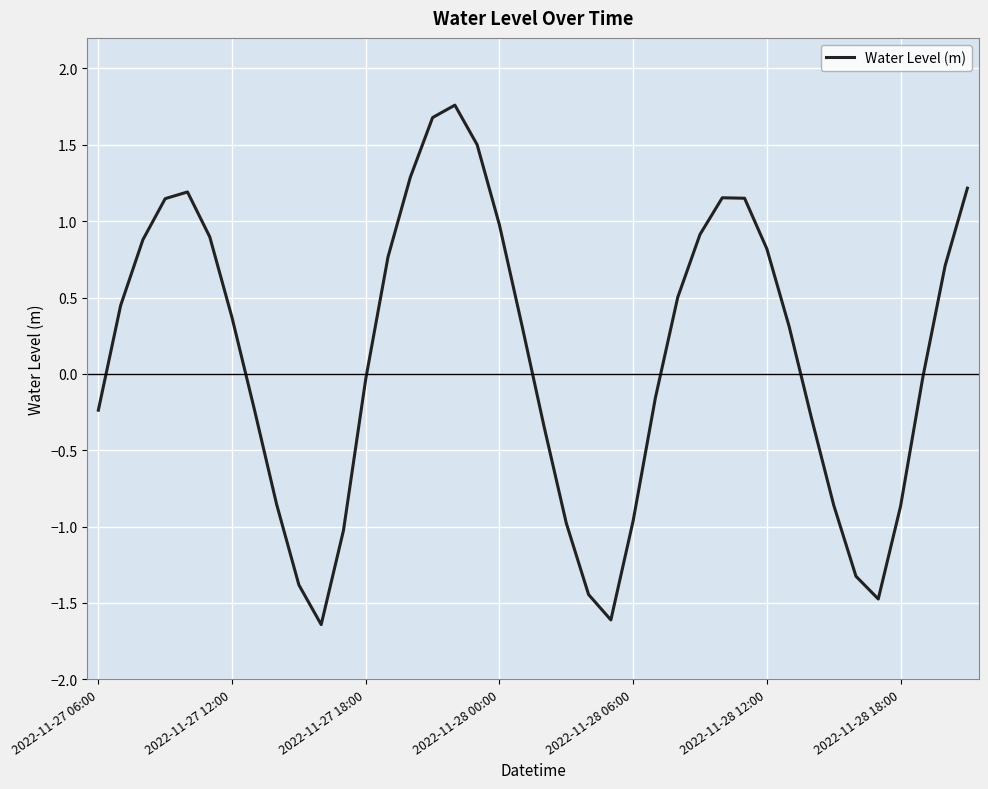

What is the minimum value shown in the chart?

-1.6